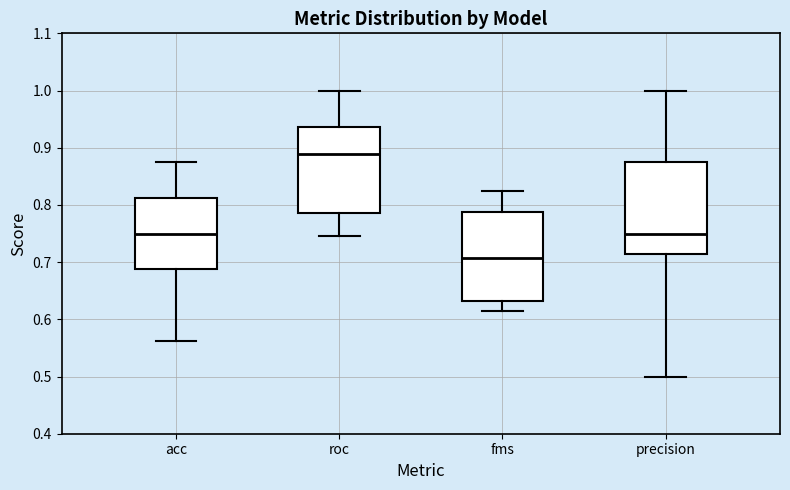

Reading left to right, transcribe this box plot: for each box, give where its median line is, the range the box spans, and where its two whiskers end, as read against the y-axis. The values are not printed on the chart, so give them approximately, as read against the axis.

acc: median 0.75, box 0.69 to 0.81, whiskers 0.56 to 0.88
roc: median 0.89, box 0.79 to 0.94, whiskers 0.75 to 1.00
fms: median 0.71, box 0.63 to 0.79, whiskers 0.62 to 0.82
precision: median 0.75, box 0.71 to 0.88, whiskers 0.50 to 1.00